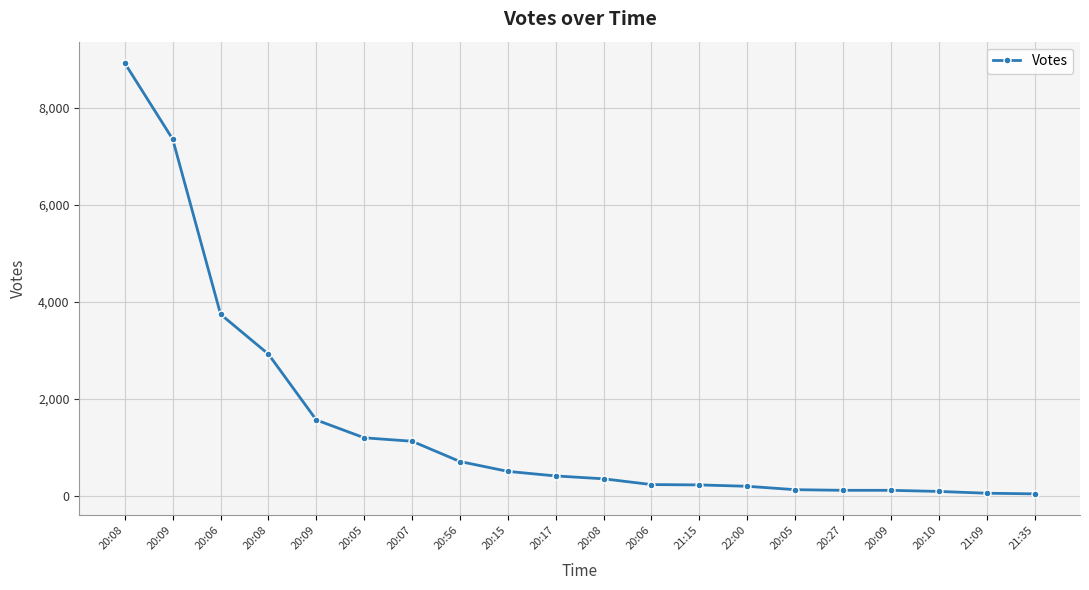

List the labels in order of value, smallest first.

21:35, 21:09, 20:10, 20:27, 20:09, 20:05, 22:00, 21:15, 20:06, 20:08, 20:17, 20:15, 20:56, 20:07, 20:05, 20:09, 20:08, 20:06, 20:09, 20:08